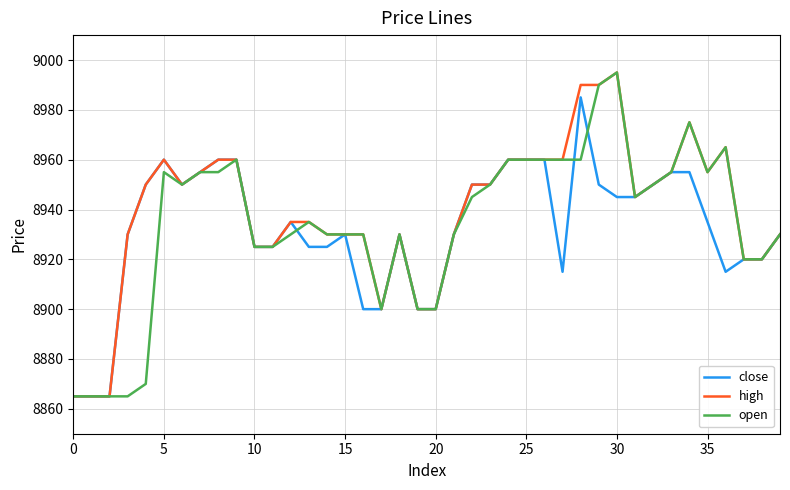

What is the maximum value for high?

8995